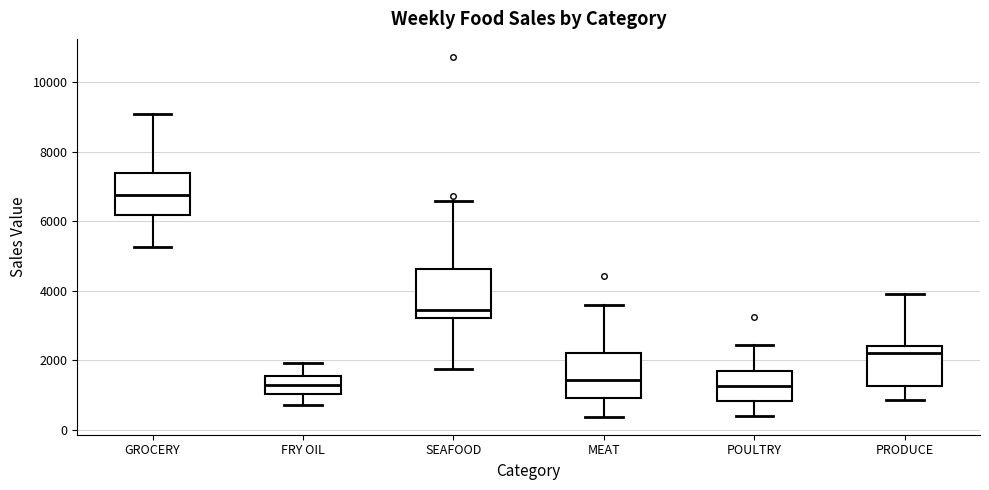

Reading left to right, read every box against the y-axis: the position of its median line, the range the box covers, and the ends of its whiskers. The values are not printed on the chart, so give them approximately, as read against the axis.

GROCERY: median 6800, box 6200 to 7400, whiskers 5200 to 9000
FRY OIL: median 1200, box 1000 to 1600, whiskers 600 to 2000
SEAFOOD: median 3400, box 3200 to 4600, whiskers 1800 to 6600
MEAT: median 1400, box 1000 to 2200, whiskers 400 to 3600
POULTRY: median 1200, box 800 to 1600, whiskers 400 to 2400
PRODUCE: median 2200, box 1200 to 2400, whiskers 800 to 4000